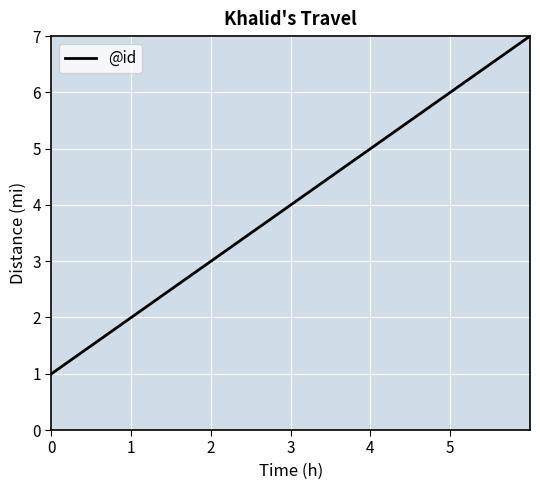

What is the maximum value shown in the chart?

7